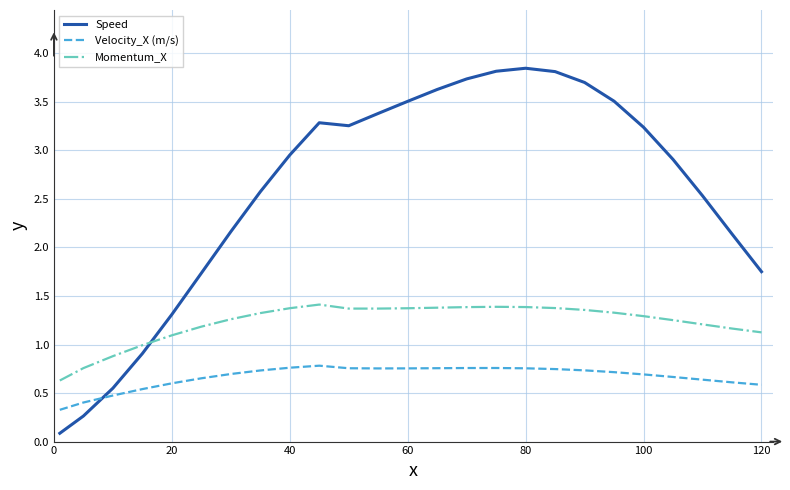

Which series has the largest total across all categories?

Speed